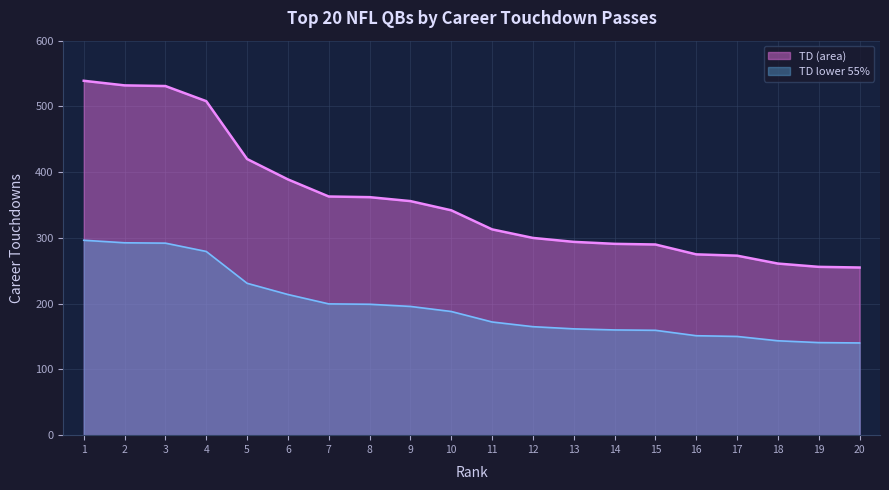

How many data points are less than 342?

10